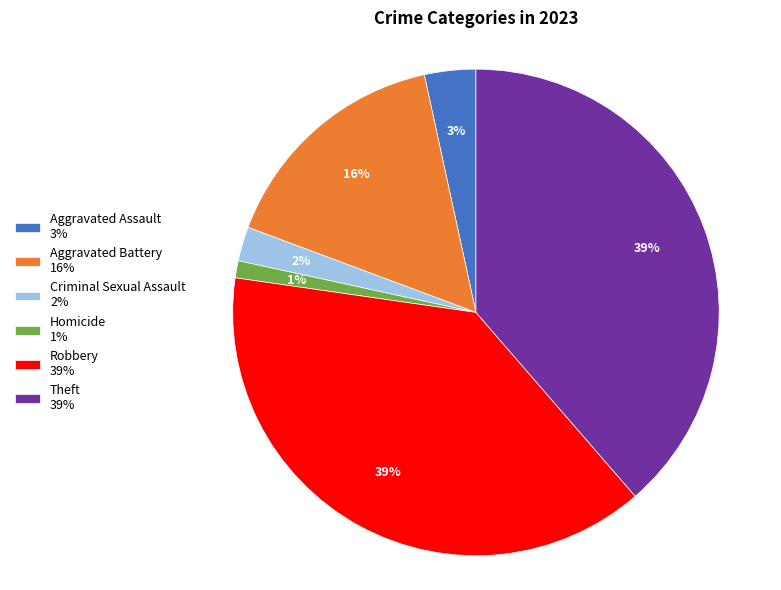

To the nearest percent, what is the average slice percentage?

17%